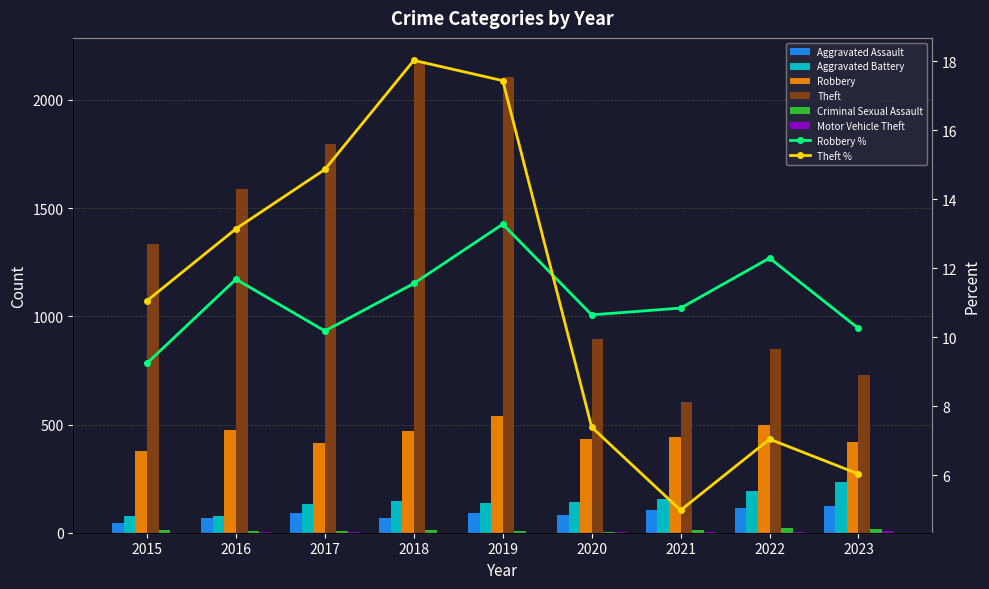

What is the total value across all series at 2015?

1842